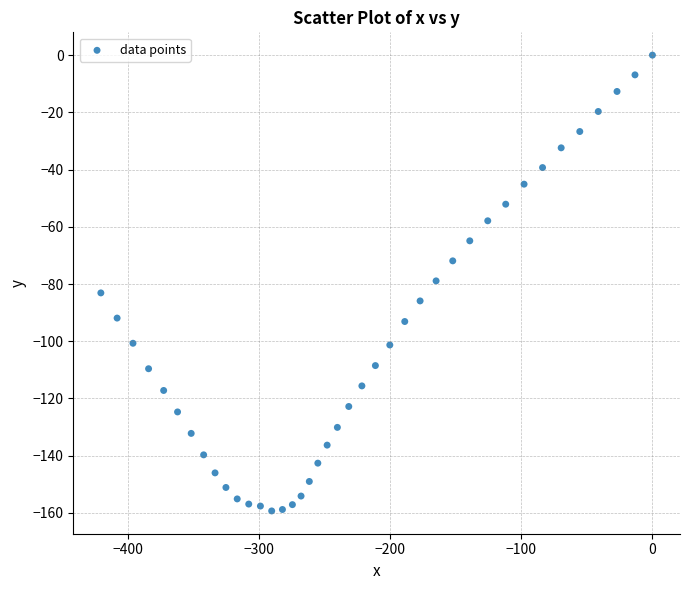

What is the range of Y values (max minus min)?

159.3